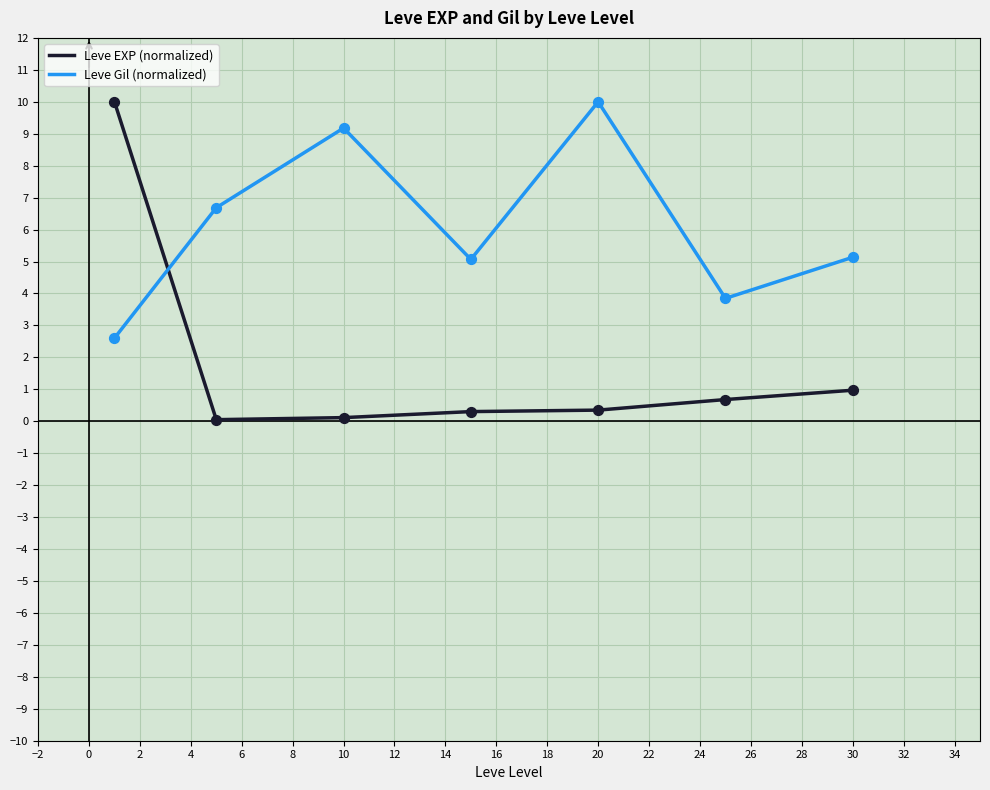

Which series has the largest total across all categories?

Leve Gil (normalized)